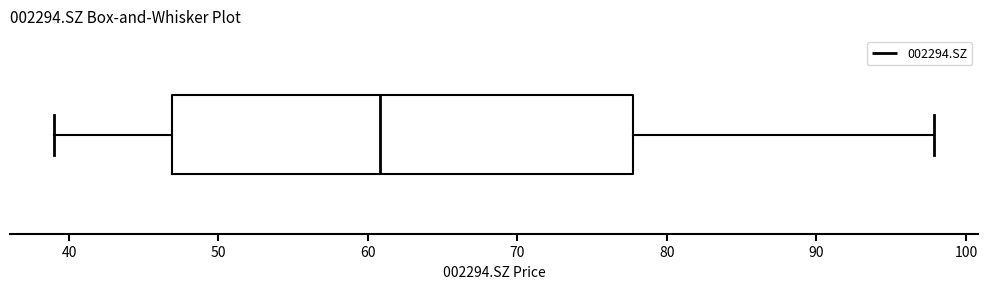

Transcribe this box plot: give where the median line is, the range the box spans, and where the two whiskers end, as read against the x-axis. The values are not printed on the chart, so give them approximately, as read against the axis.

median 61, box 47 to 78, whiskers 39 to 98